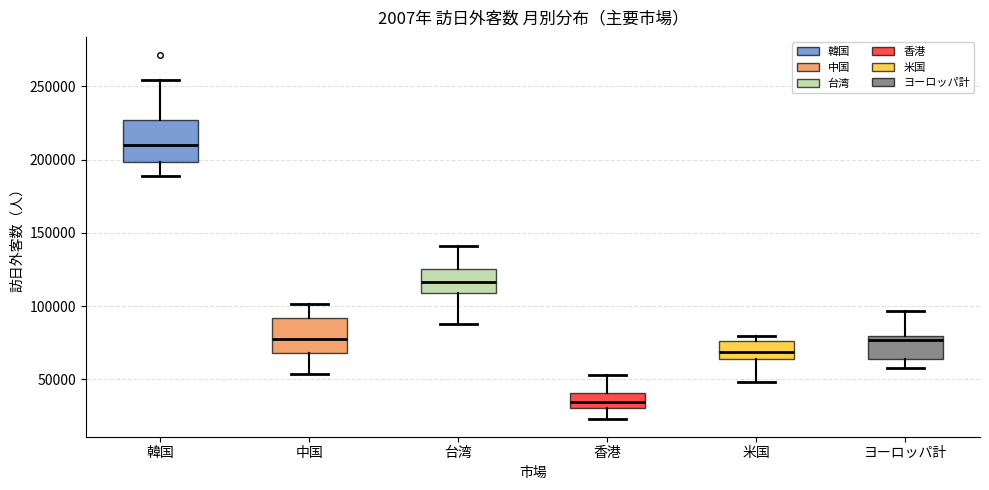

Reading left to right, transcribe this box plot: for each box, give where its median line is, the range the box spans, and where its two whiskers end, as read against the y-axis. The values are not printed on the chart, so give them approximately, as read against the axis.

韓国: median 210000, box 200000 to 225000, whiskers 190000 to 255000
中国: median 80000, box 70000 to 90000, whiskers 55000 to 100000
台湾: median 115000, box 110000 to 125000, whiskers 90000 to 140000
香港: median 35000, box 30000 to 40000, whiskers 25000 to 55000
米国: median 70000, box 65000 to 75000, whiskers 50000 to 80000
ヨーロッパ計: median 75000, box 65000 to 80000, whiskers 60000 to 95000